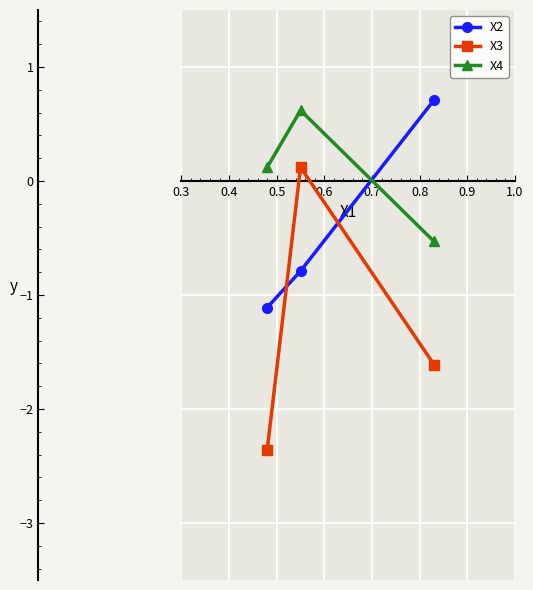

What is the greatest value displayed?

0.7